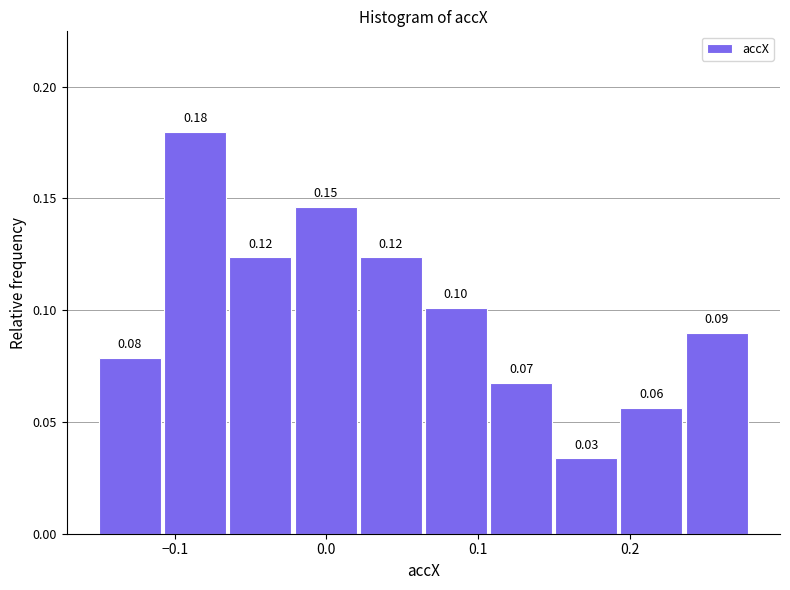

Which range on the x-axis has the tallest bar?

-0.107 to -0.064